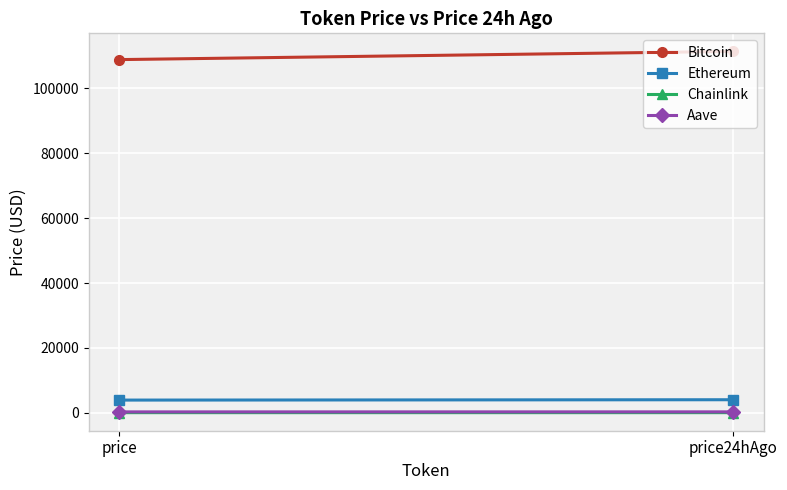

At which category is the sum across all series the highest?

price24hAgo